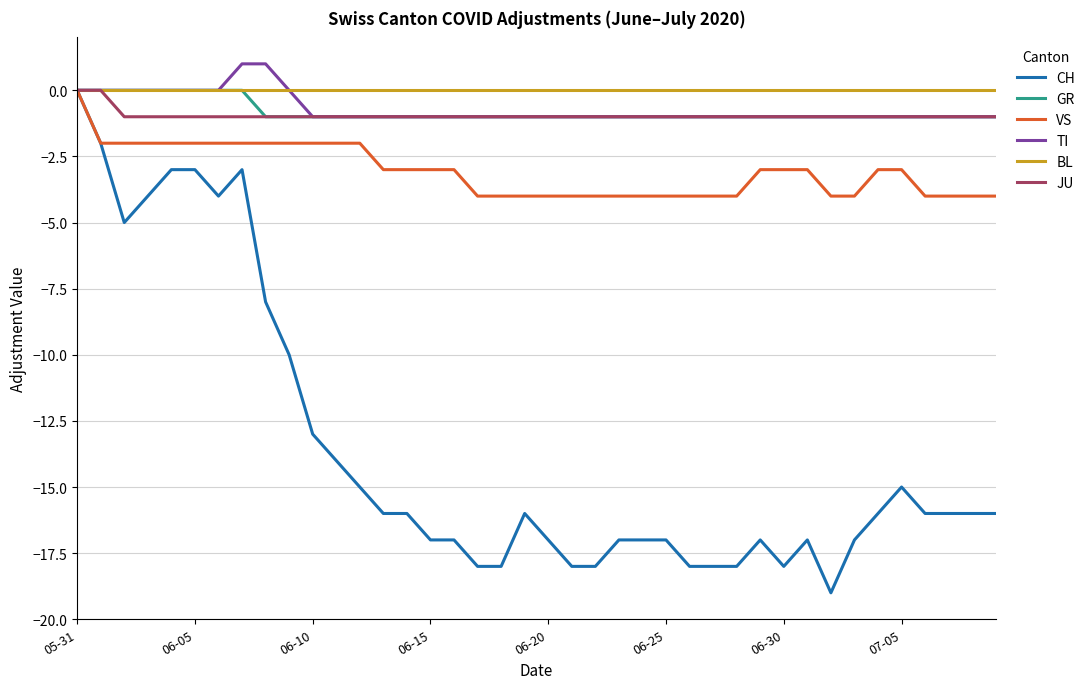

Which series has the widest spread of values?

CH